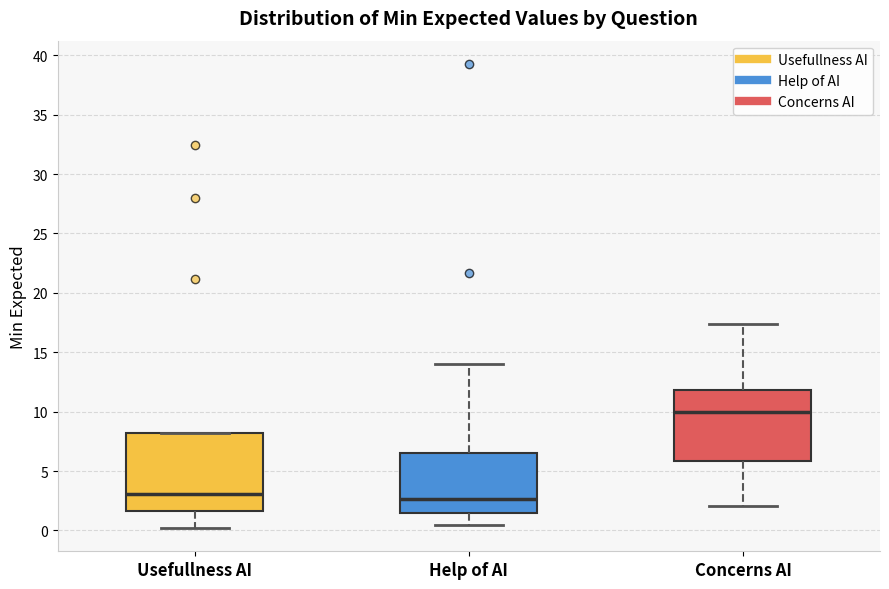

Comparing the boxes themselves (not the whiskers), which one is the tallest?

Usefullness AI